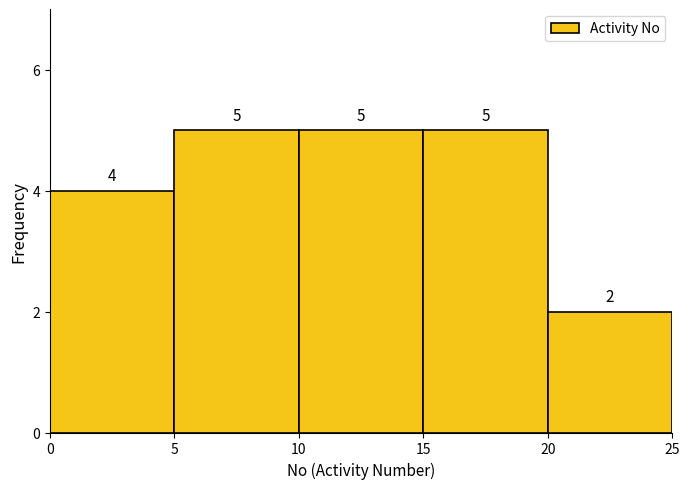

Reading left to right, list every bar in this chart as the range it spans on the x-axis followed by its height.

0 to 5: 4
5 to 10: 5
10 to 15: 5
15 to 20: 5
20 to 25: 2